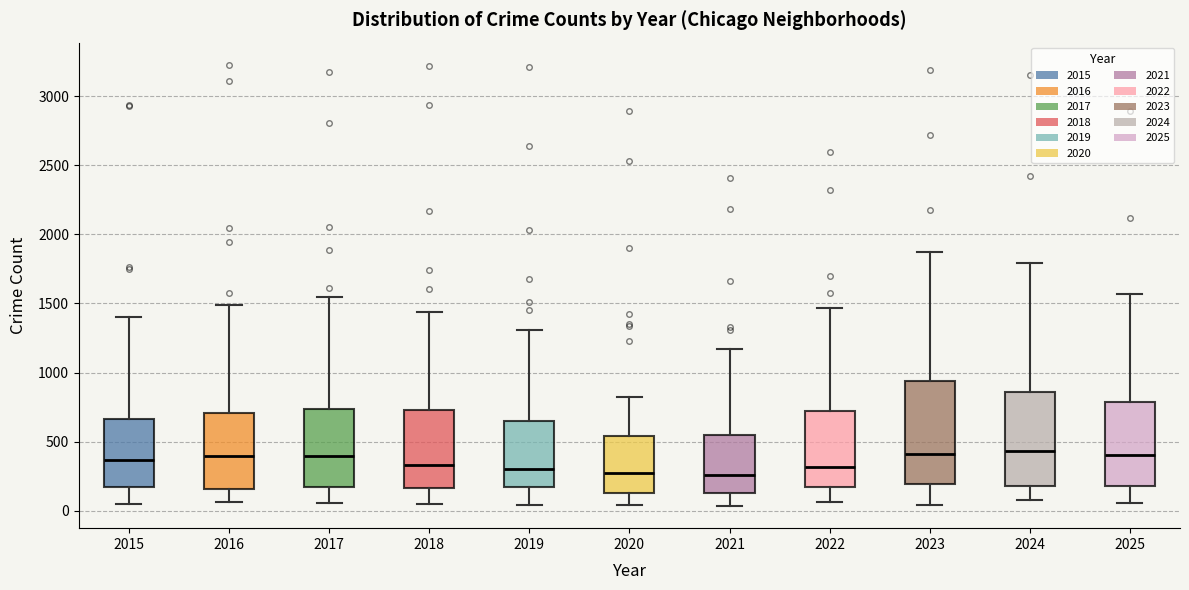

Reading left to right, read every box against the y-axis: the position of its median line, the range the box covers, and the ends of its whiskers. The values are not printed on the chart, so give them approximately, as read against the axis.

2015: median 350, box 150 to 650, whiskers 50 to 1400
2016: median 400, box 150 to 700, whiskers 50 to 1500
2017: median 400, box 150 to 750, whiskers 50 to 1550
2018: median 350, box 150 to 750, whiskers 50 to 1450
2019: median 300, box 150 to 650, whiskers 50 to 1300
2020: median 250, box 150 to 550, whiskers 50 to 800
2021: median 250, box 150 to 550, whiskers 50 to 1150
2022: median 300, box 150 to 700, whiskers 50 to 1450
2023: median 400, box 200 to 950, whiskers 50 to 1850
2024: median 450, box 200 to 850, whiskers 50 to 1800
2025: median 400, box 200 to 800, whiskers 50 to 1550